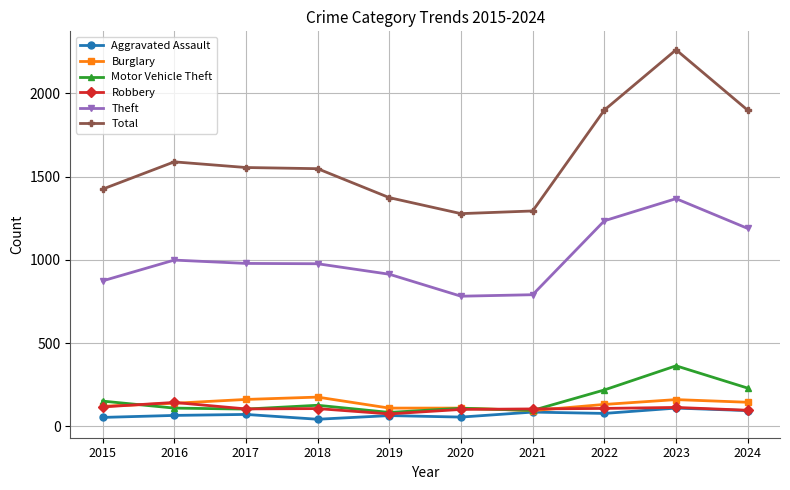

How many categories are shown in the chart?

10